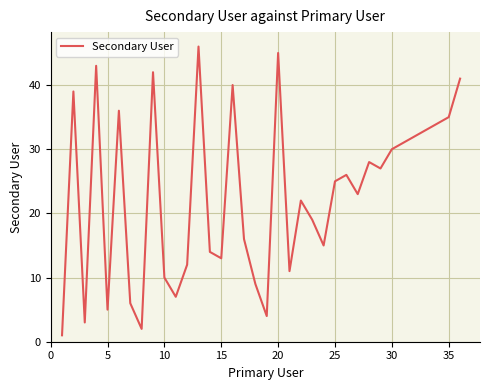

What is the difference between the maximum and minimum values?

45